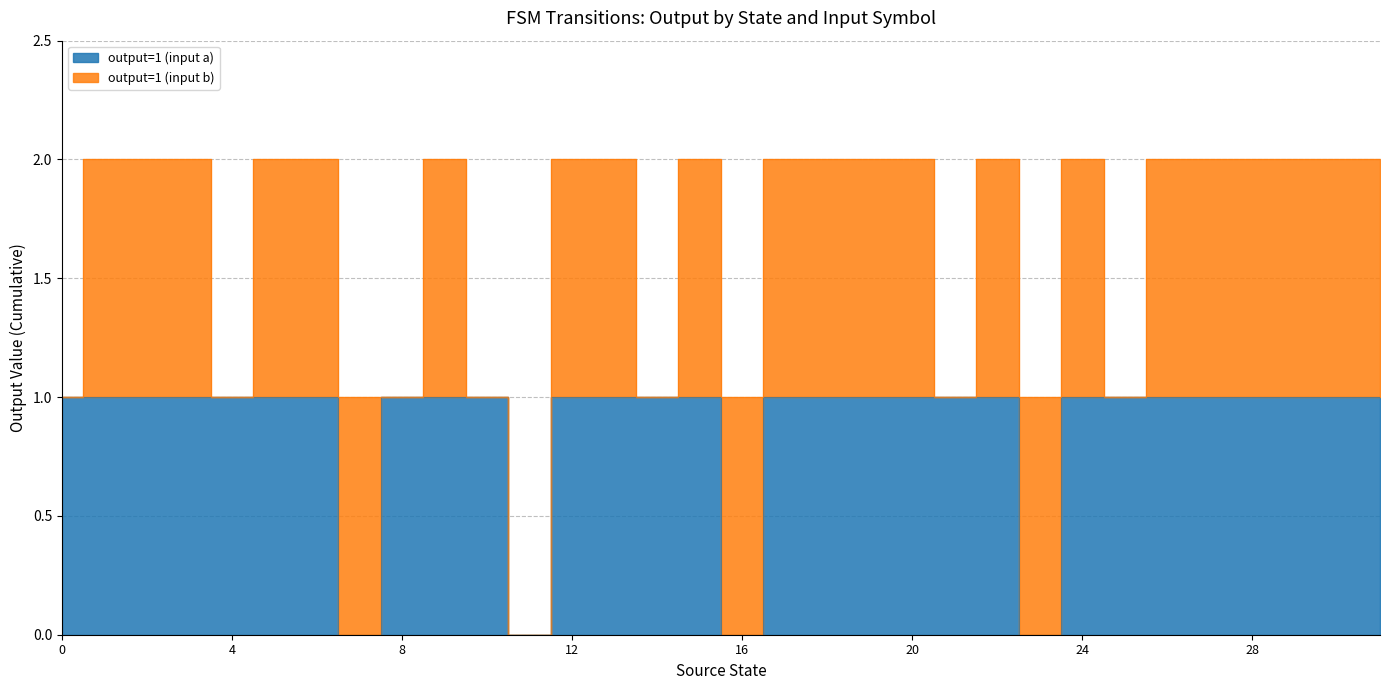

How many positive values are there?

28